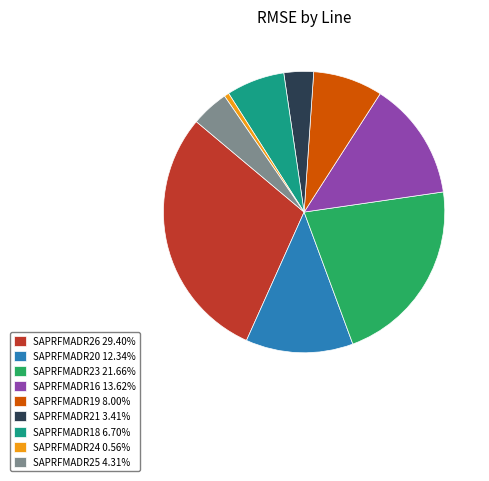

Is SAPRFMADR24 0.56% the majority of the pie?

No